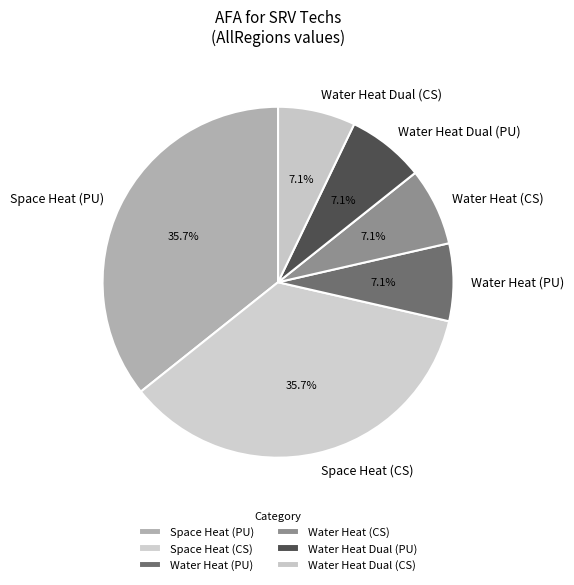

What portion of the pie excludes Water Heat Dual (CS)?

92.9%